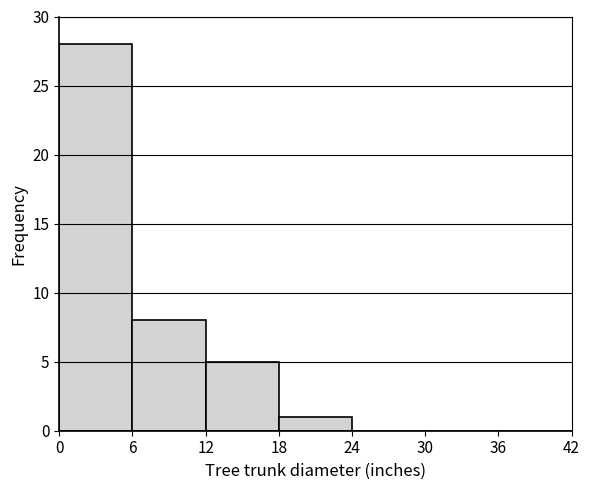

Reading left to right, list every bar in this chart as the range it spans on the x-axis followed by its height. The values are not printed on the chart, so give them approximately, as read against the axis.

0 to 6: 28
6 to 12: 8
12 to 18: 5
18 to 24: 1
24 to 30: 0
30 to 36: 0
36 to 42: 0